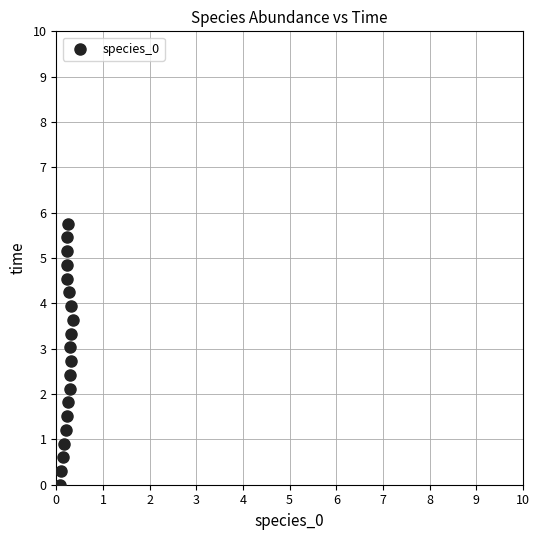

What is the range of X values (max minus min)?

0.3